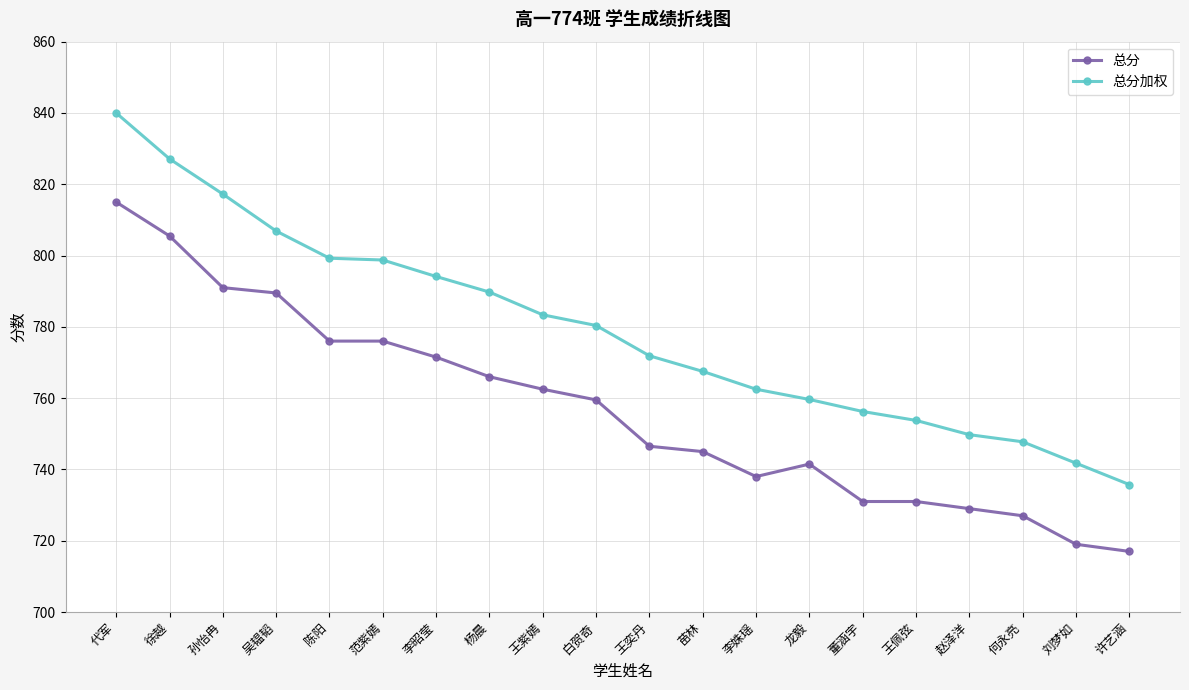

Between 杨晨 and 王奕丹, which series saw the biggest shift?

总分